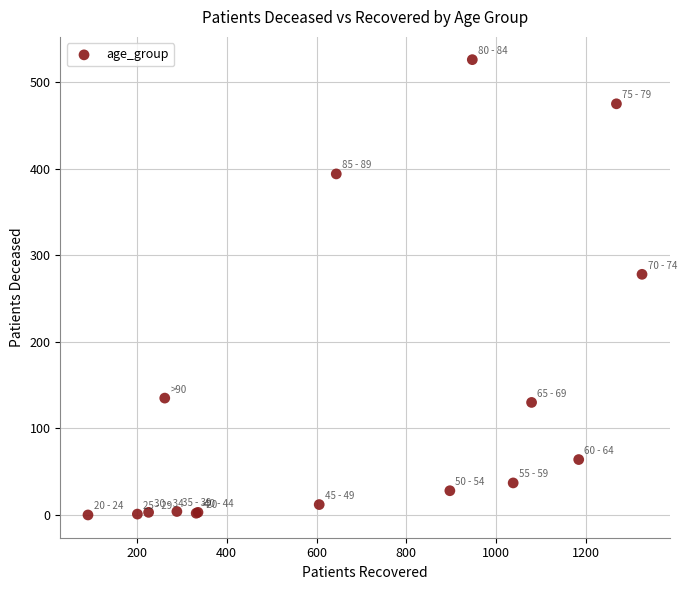

What Y value in the scatter plot is closest to 263?

278